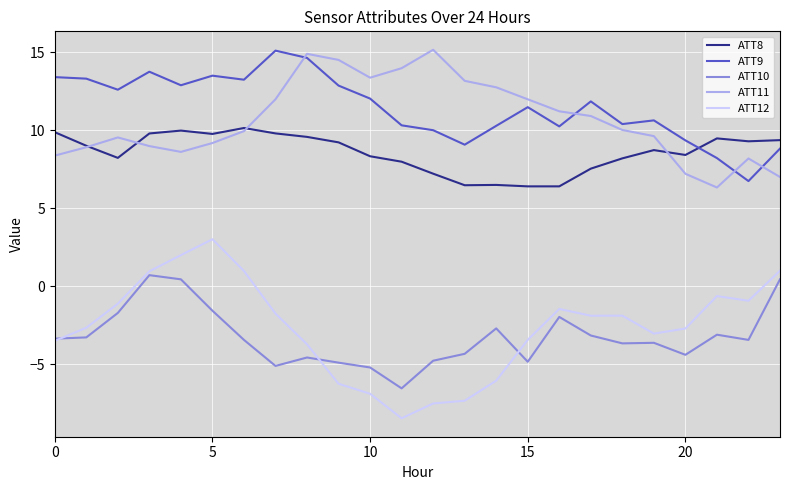

What is the sum of all ATT12 values?

-63.0